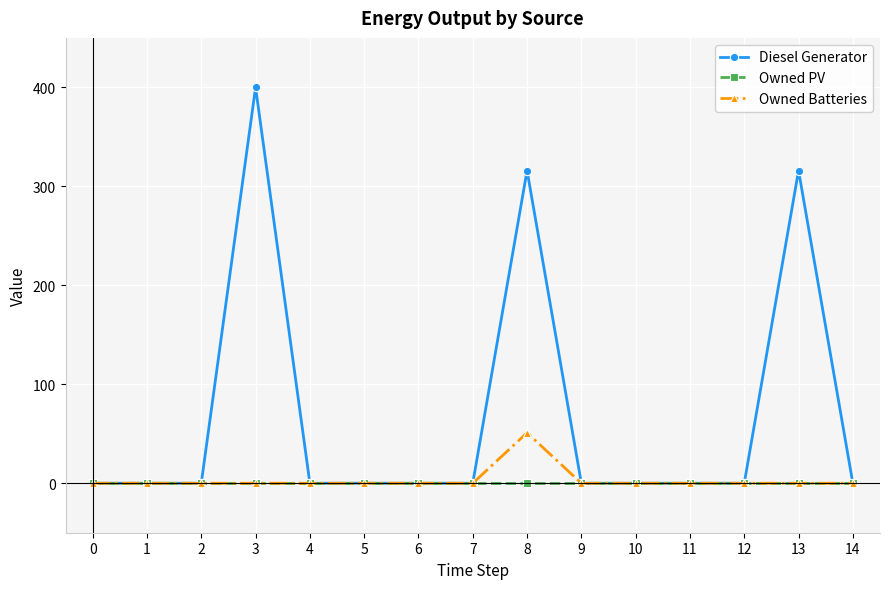

What is the sum of all Owned Batteries values?

51